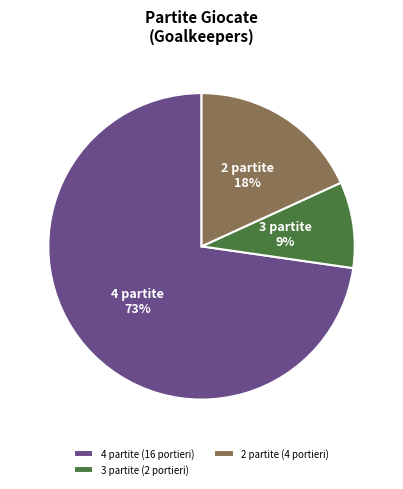

How many segments does this pie chart have?

3